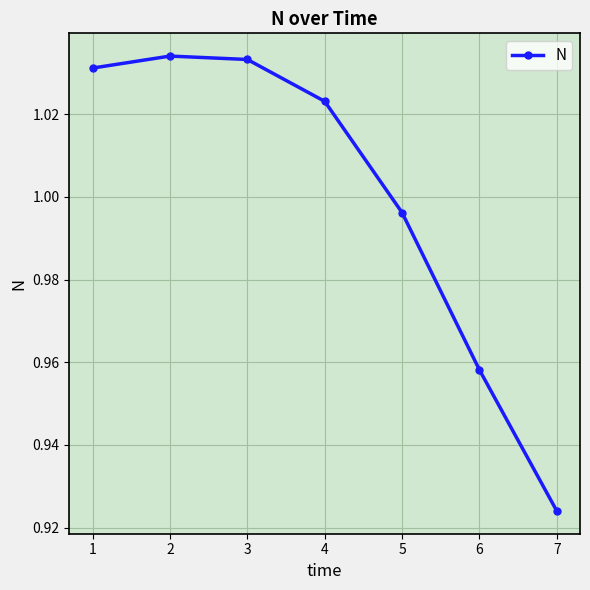

Which label corresponds to the smallest value in the chart?

7